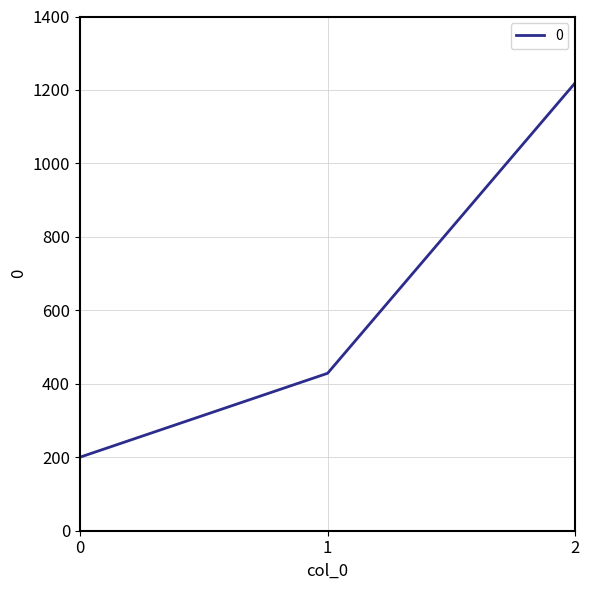

What is the difference between the maximum and minimum values?

1020.0